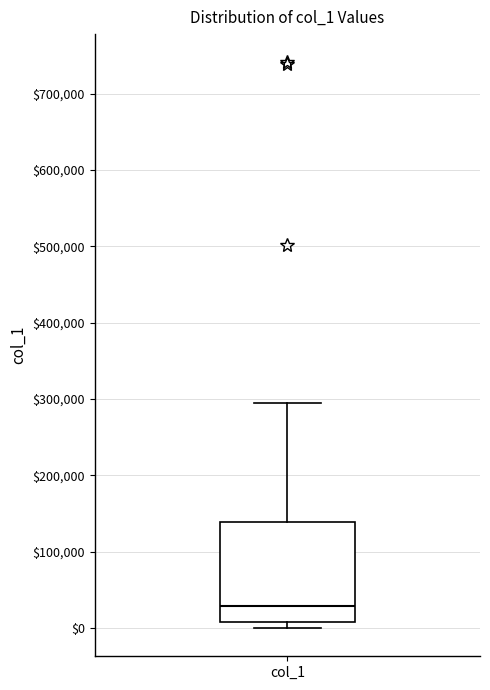

Transcribe this box plot: give where the median line is, the range the box spans, and where the two whiskers end, as read against the y-axis. The values are not printed on the chart, so give them approximately, as read against the axis.

median 30000, box 10000 to 140000, whiskers 0 to 290000